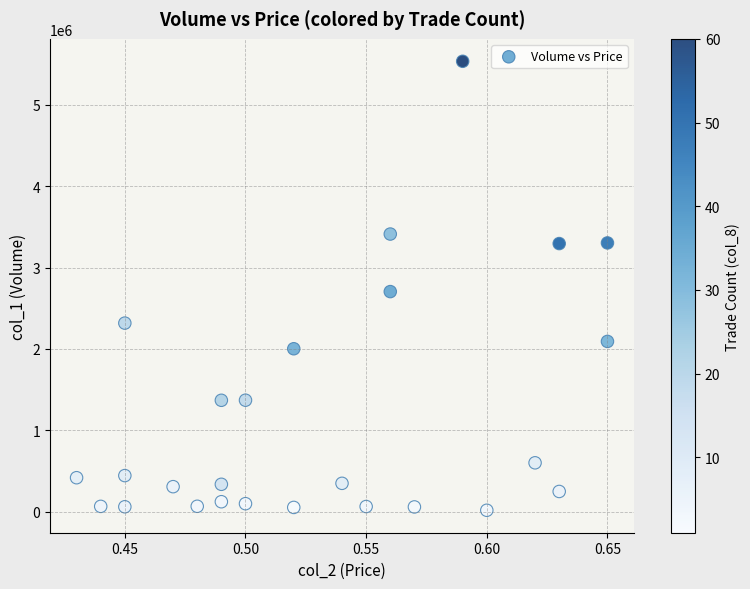

What Y value in the scatter plot is closest to 2776500?

2705000